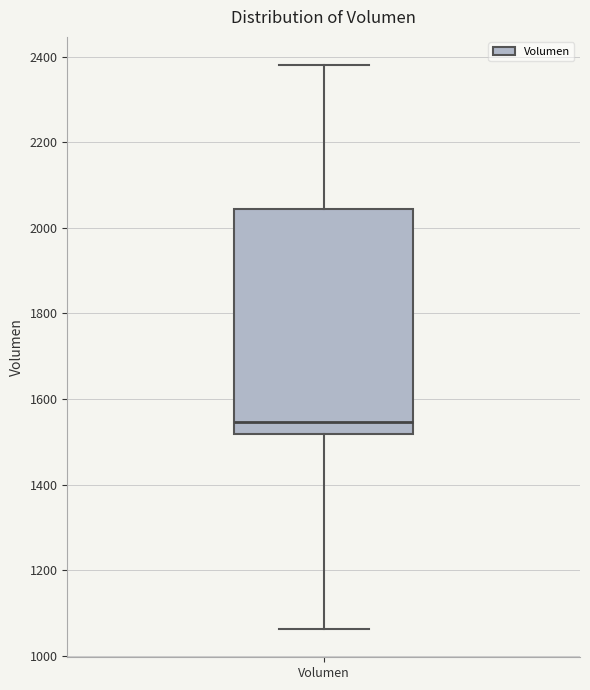

Read this box plot against the y-axis: the position of the median line, the range covered by the box, and the ends of both whiskers. The values are not printed on the chart, so give them approximately, as read against the axis.

median 1540, box 1520 to 2040, whiskers 1060 to 2380